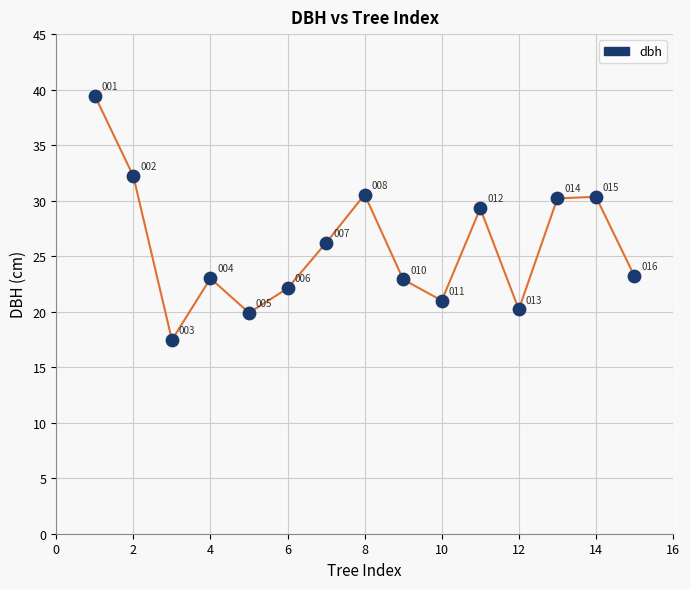

What Y value in the scatter plot is closest to 28?

29.3